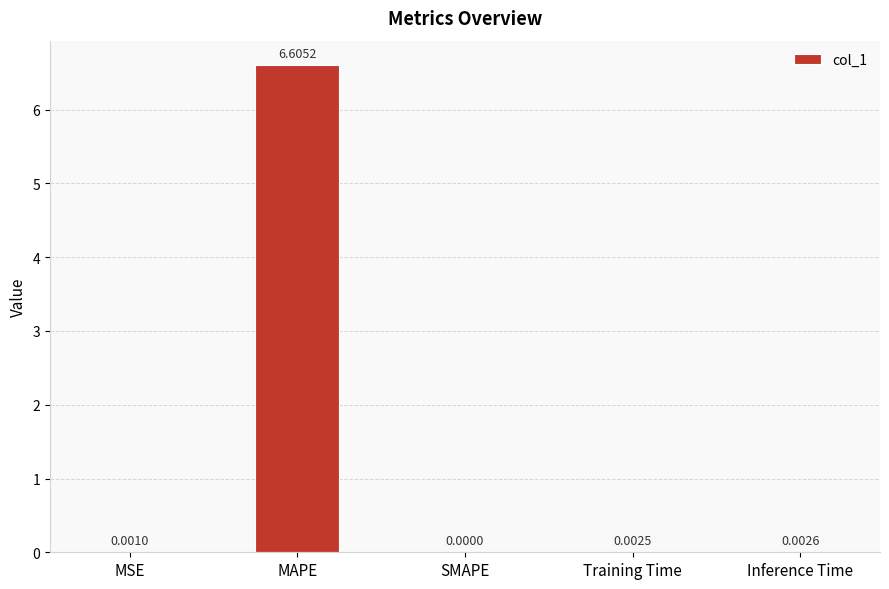

At which label is the value closest to 3?

Inference Time